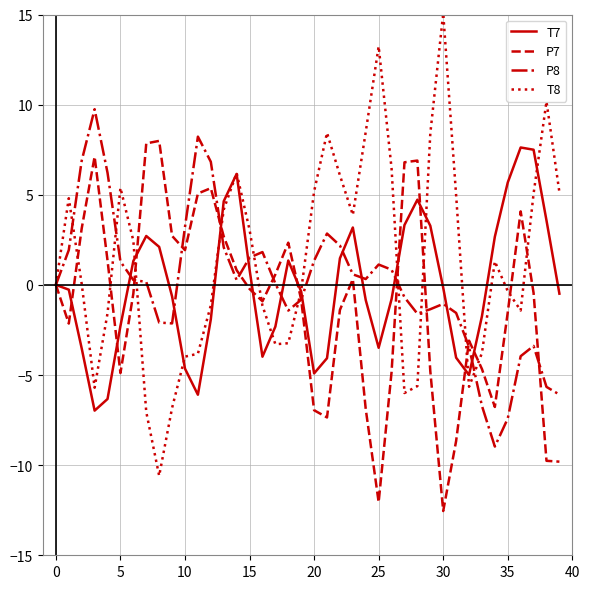

Does the chart display data point markers on the line(s)?

No